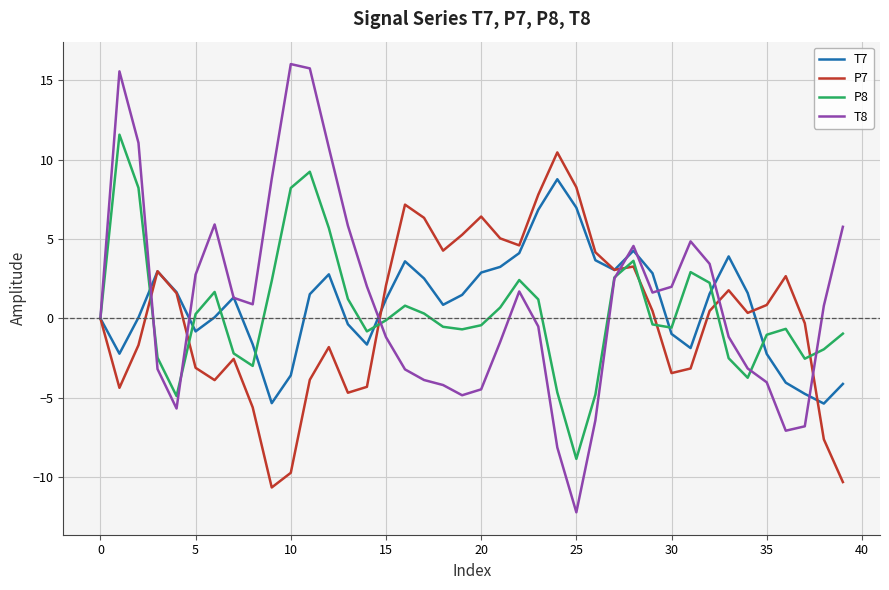

List the series in order of their peak value, lowest first.

T7, P7, P8, T8